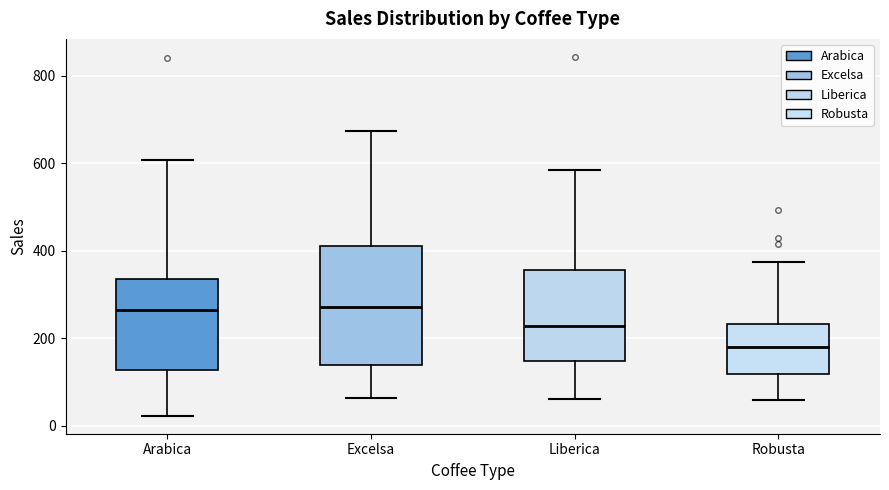

Which box has the lowest median line?

Robusta